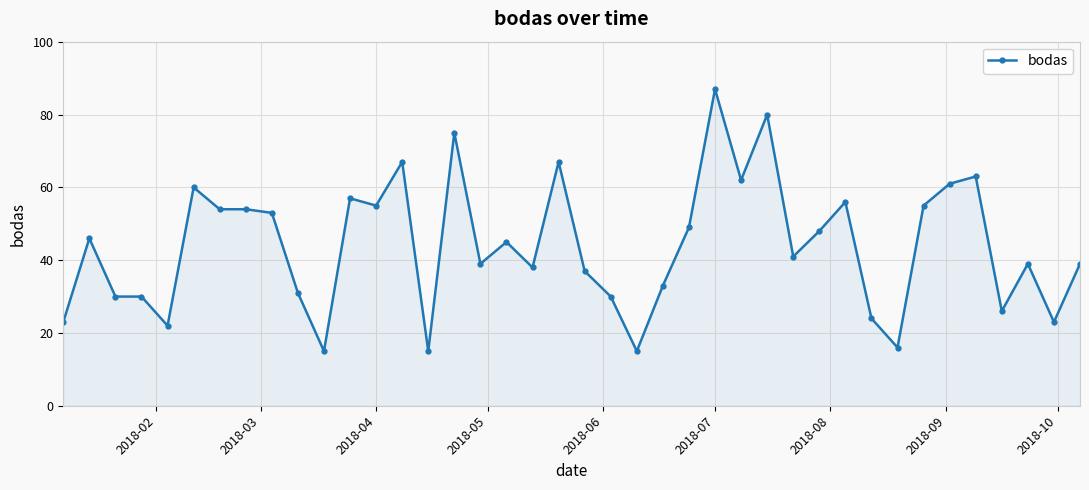

What is the maximum value shown in the chart?

87